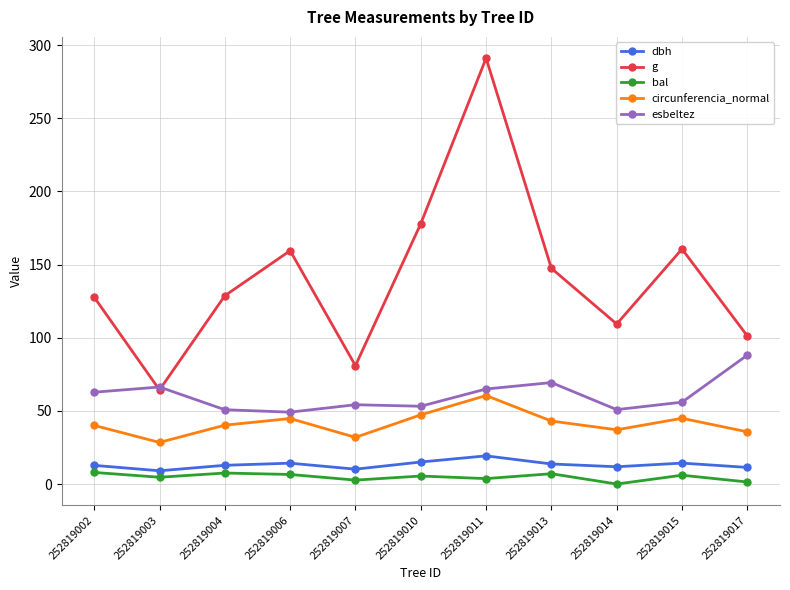

Rank the series at 252819002 from highest to lowest value.

g, esbeltez, circunferencia_normal, dbh, bal